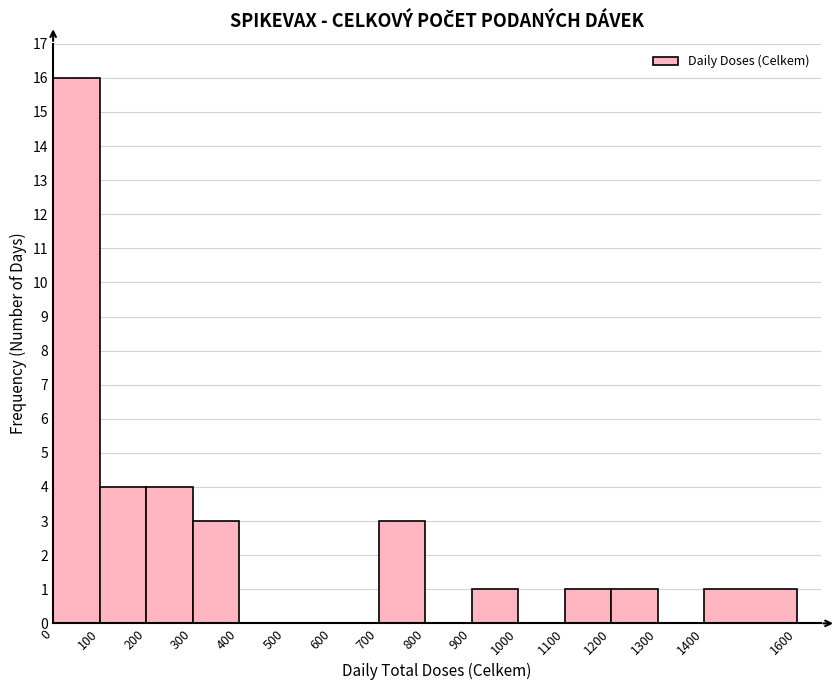

What is the height of the bar covering 700 to 800 on the x-axis? The values are not printed on the chart, so give them approximately, as read against the axis.

3